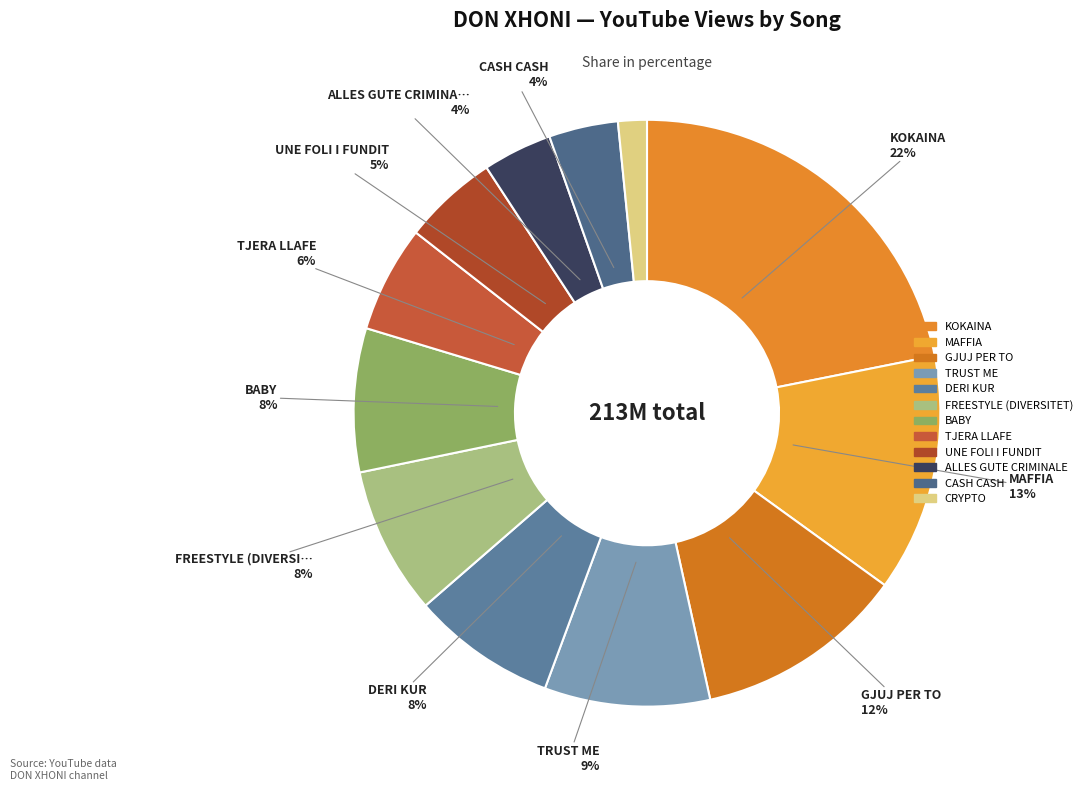

Rank the categories by value from highest to lowest.

KOKAINA, MAFFIA, GJUJ PER TO, TRUST ME, FREESTYLE (DIVERSITET), DERI KUR, BABY, TJERA LLAFE, UNE FOLI I FUNDIT, ALLES GUTE CRIMINALE, CASH CASH, CRYPTO